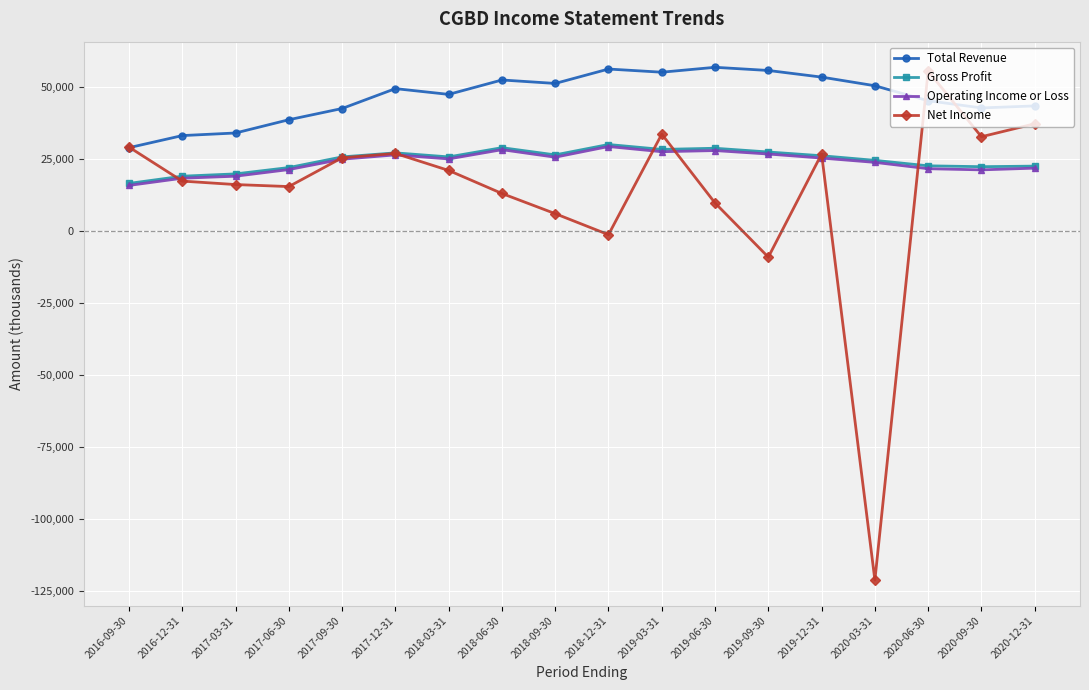

What is the lowest value of the Operating Income or Loss series?

15900